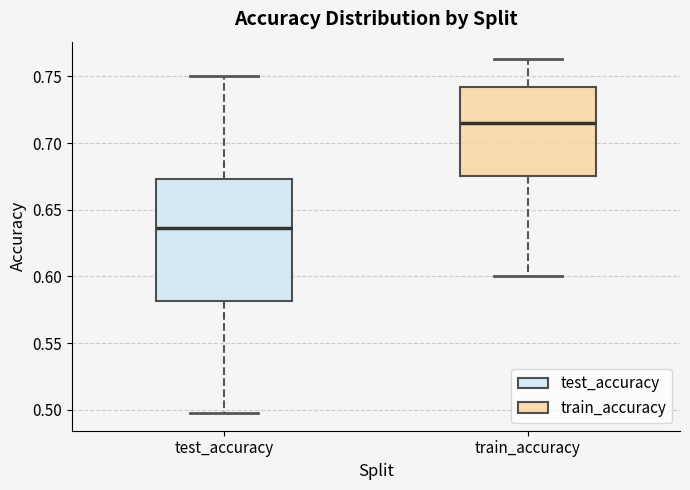

Reading left to right, read every box against the y-axis: the position of its median line, the range the box covers, and the ends of its whiskers. The values are not printed on the chart, so give them approximately, as read against the axis.

test_accuracy: median 0.635, box 0.580 to 0.675, whiskers 0.500 to 0.750
train_accuracy: median 0.715, box 0.675 to 0.740, whiskers 0.600 to 0.765